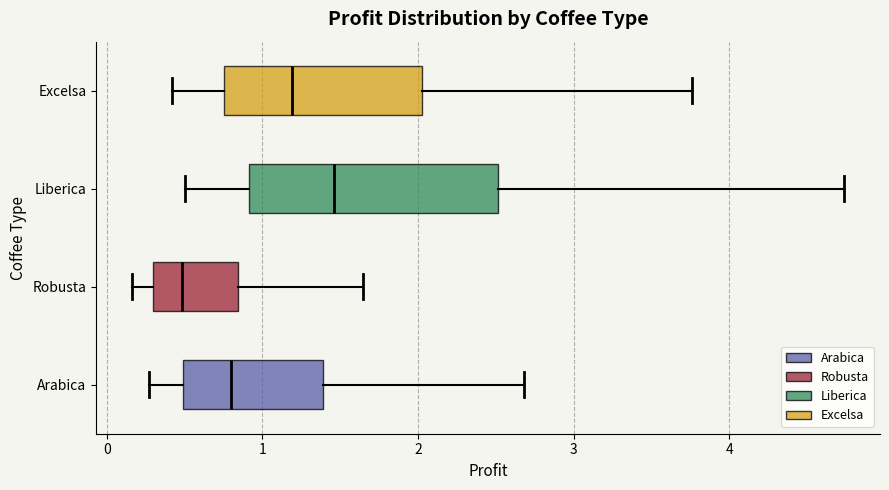

Where is the right edge of the box for Arabica on the x-axis? The values are not printed on the chart, so give them approximately, as read against the axis.

1.4